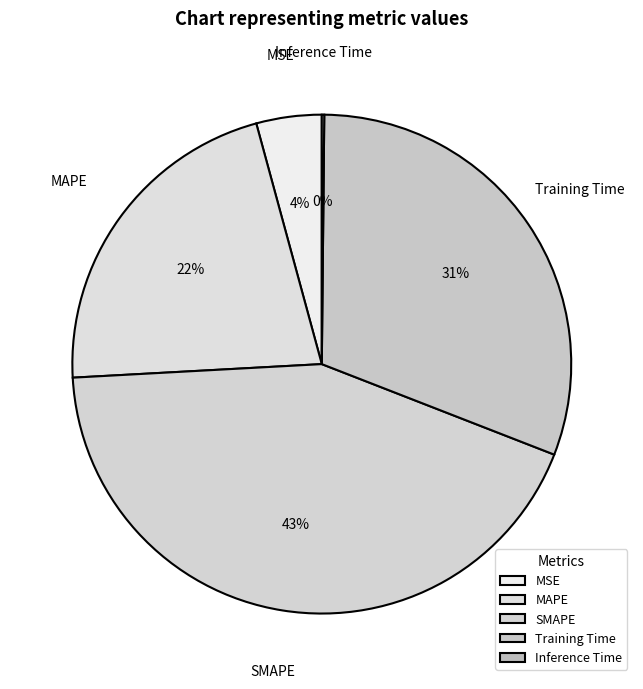

To the nearest percent, what portion does SMAPE represent?

43%